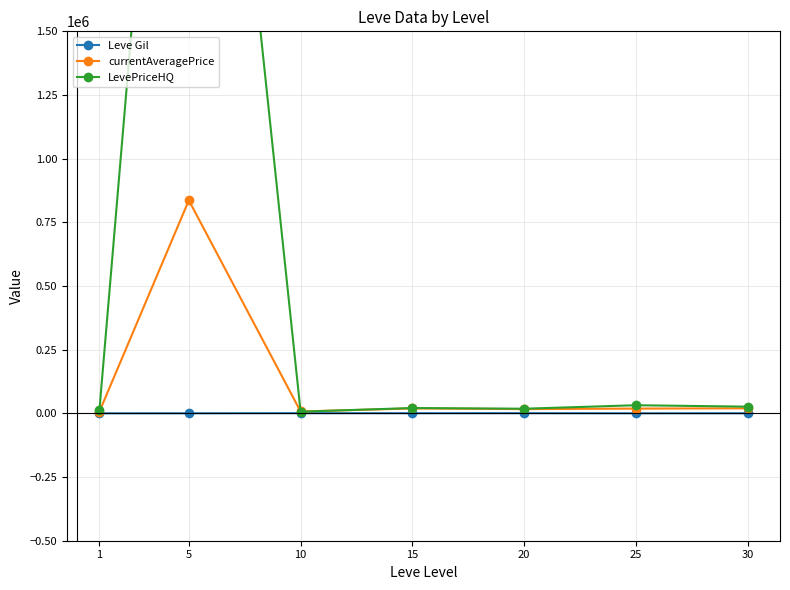

How many lines are shown in the chart?

3